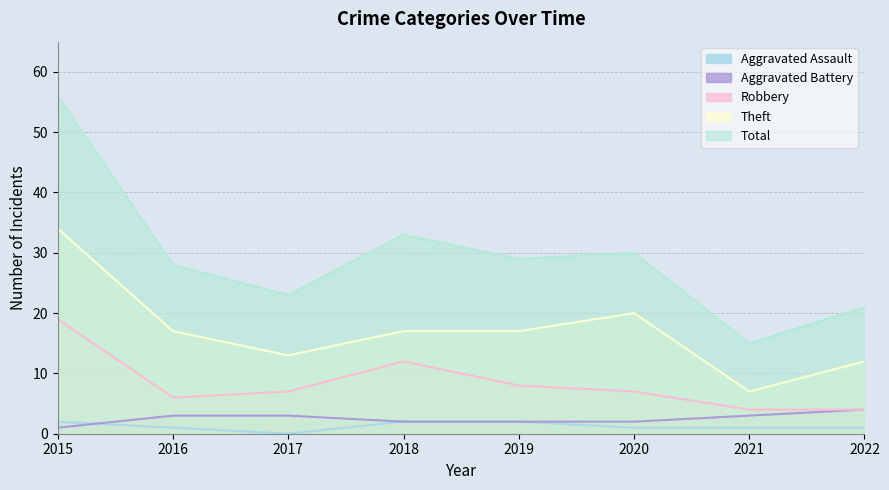

Which has a higher value, 2015 or 2019?

2015